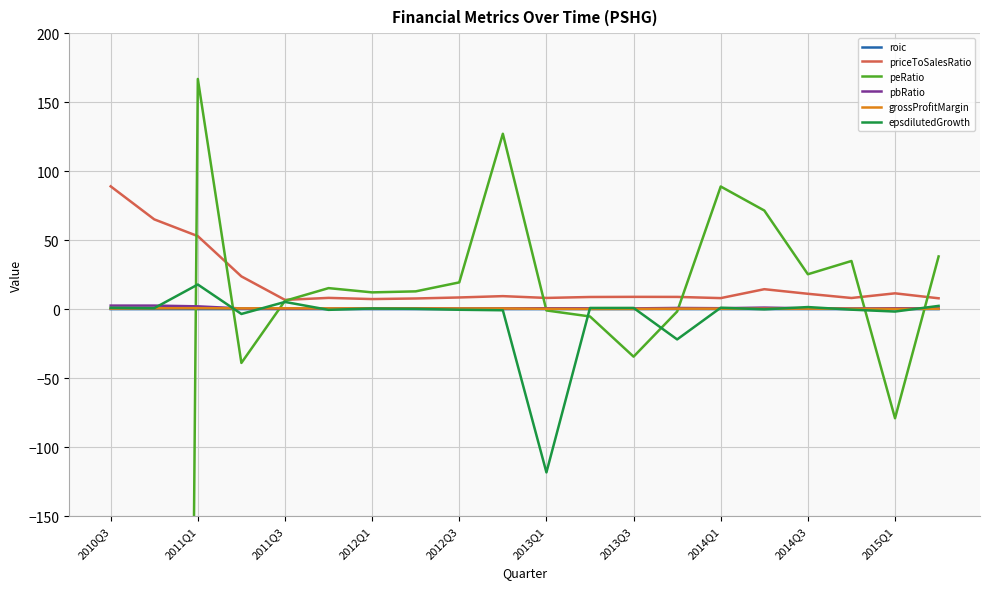

Where is priceToSalesRatio nearest to the value 47?

2011Q1